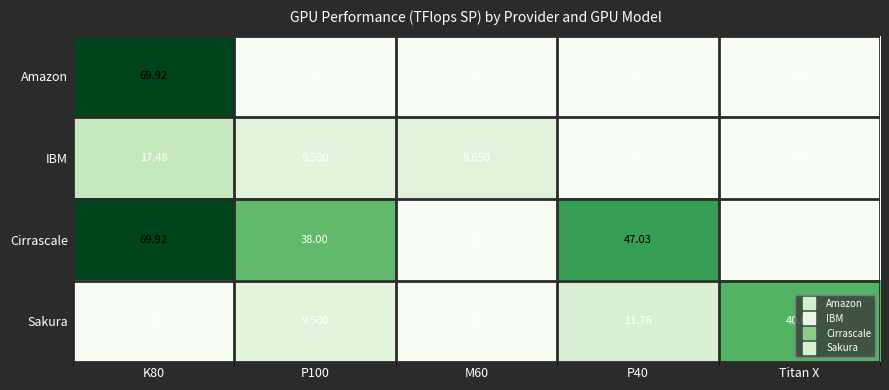

List the series in order of their peak value, highest first.

Amazon, Cirrascale, Sakura, IBM